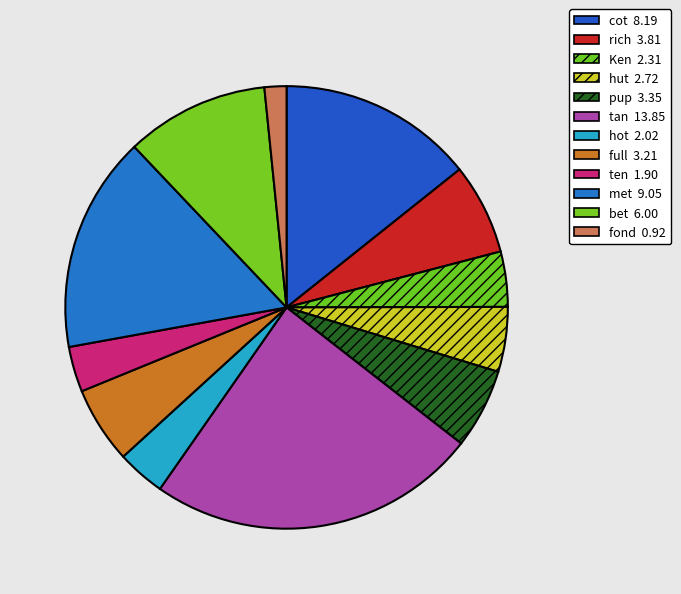

How many slices are in this pie chart?

12